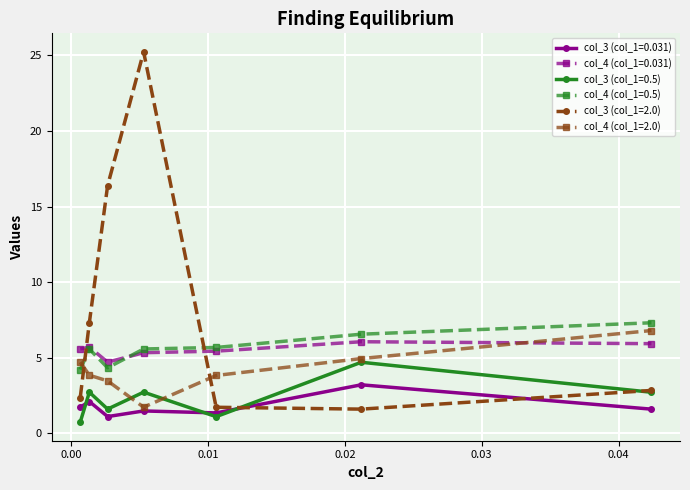

Which series has the largest total across all categories?

col_3 (col_1=2.0)